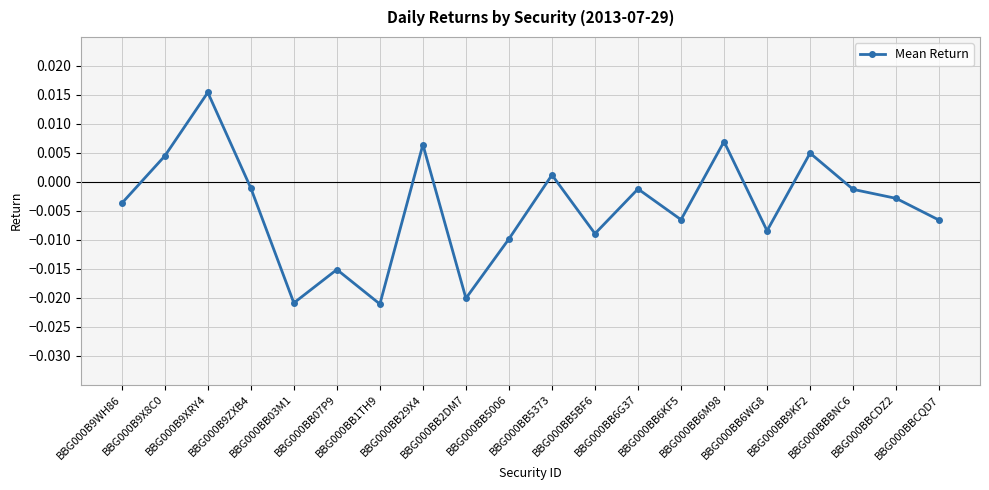

At which category does the data reach its first local valley?

BBG000BB03M1